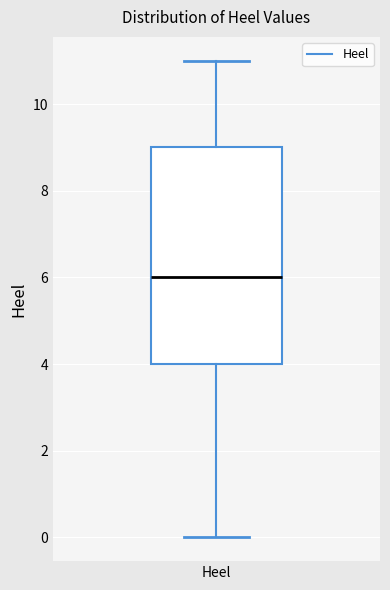

Read this box plot against the y-axis: the position of the median line, the range covered by the box, and the ends of both whiskers. The values are not printed on the chart, so give them approximately, as read against the axis.

median 6, box 4 to 9, whiskers 0 to 11